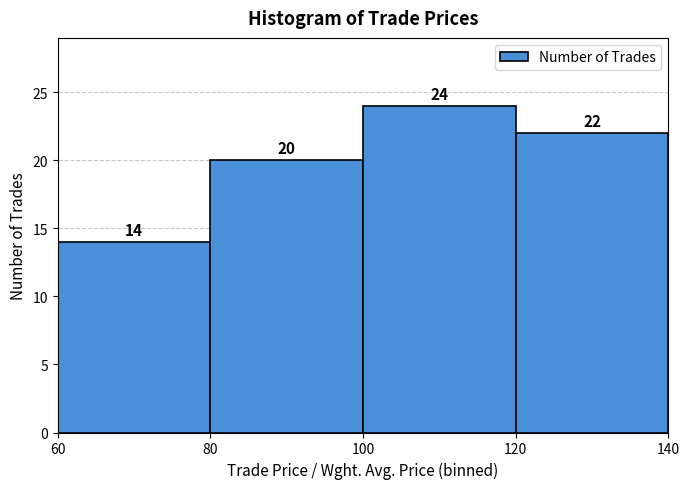

Over which range of the x-axis is the bar tallest?

100 to 120